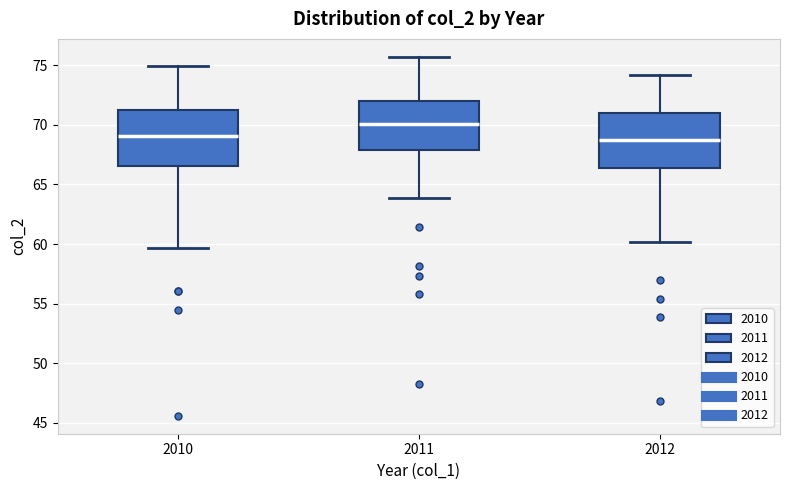

Reading left to right, read every box against the y-axis: the position of its median line, the range the box covers, and the ends of its whiskers. The values are not printed on the chart, so give them approximately, as read against the axis.

2010: median 69.0, box 66.5 to 71.0, whiskers 59.5 to 75.0
2011: median 70.0, box 68.0 to 72.0, whiskers 64.0 to 75.5
2012: median 69.0, box 66.5 to 71.0, whiskers 60.0 to 74.0